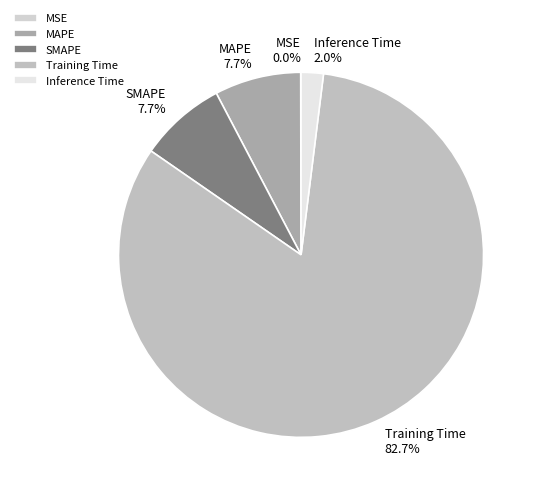

What is the largest slice in the pie chart?

Training Time